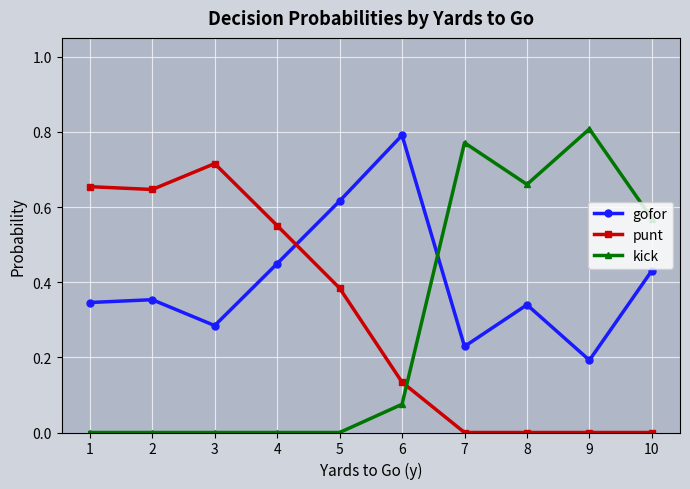

What is the sum of all punt values?

3.1